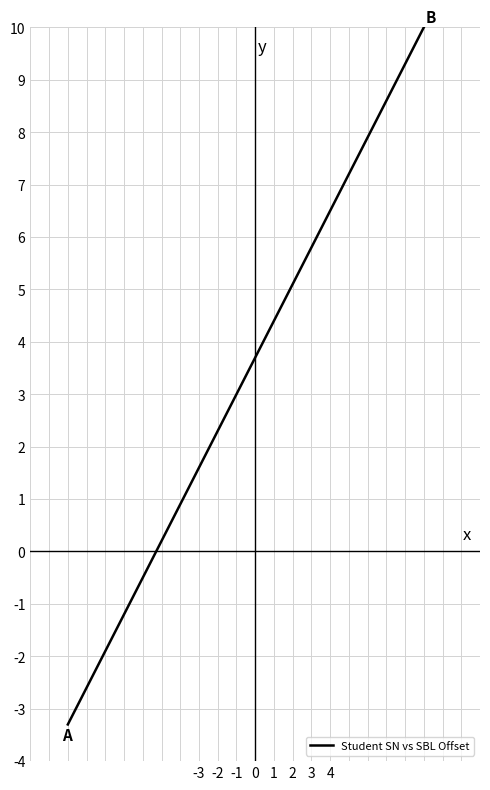

What is the difference between the maximum and minimum values?

13.3